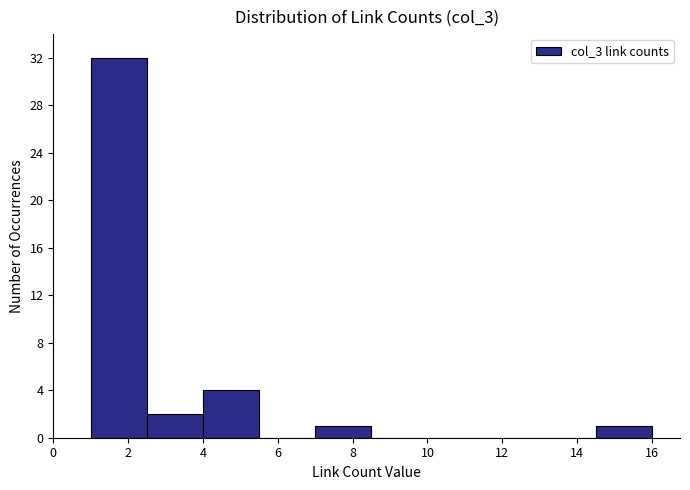

Which range on the x-axis has the tallest bar?

1.0 to 2.5